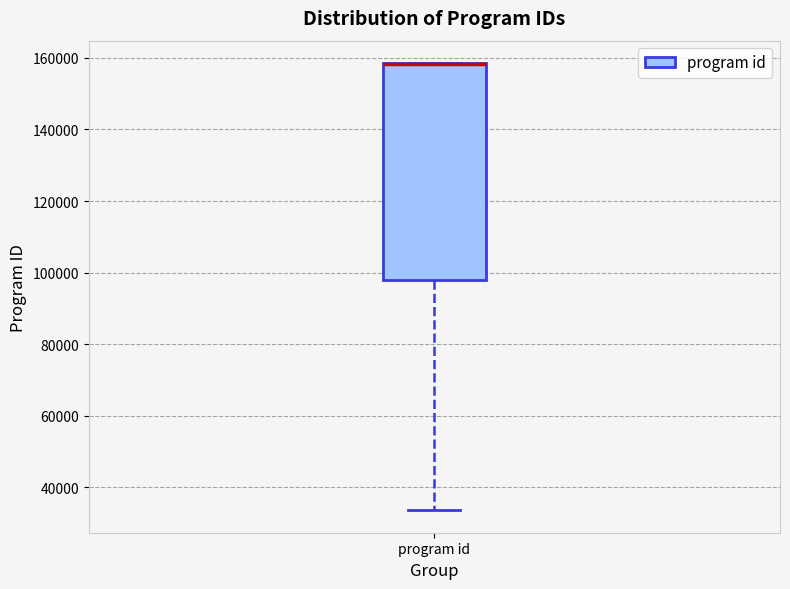

Transcribe this box plot: give where the median line is, the range the box spans, and where the two whiskers end, as read against the y-axis. The values are not printed on the chart, so give them approximately, as read against the axis.

median 158000 (drawn on the box's upper edge), box 98000 to 158000, whiskers 34000 to 158000